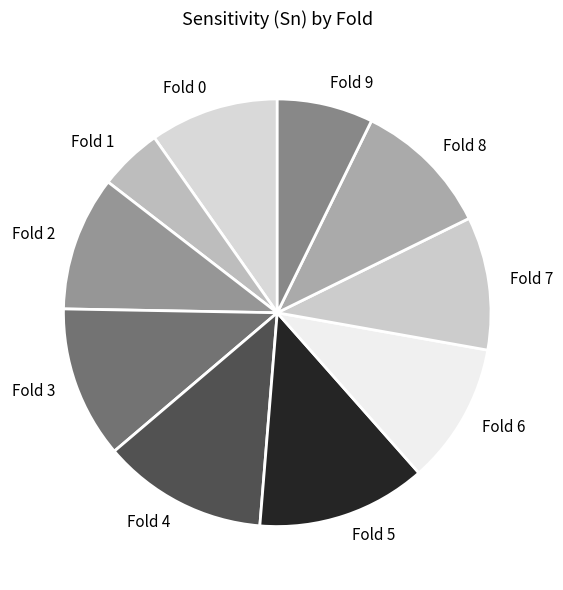

Is it true that Fold 7 is 25% of the pie?

False